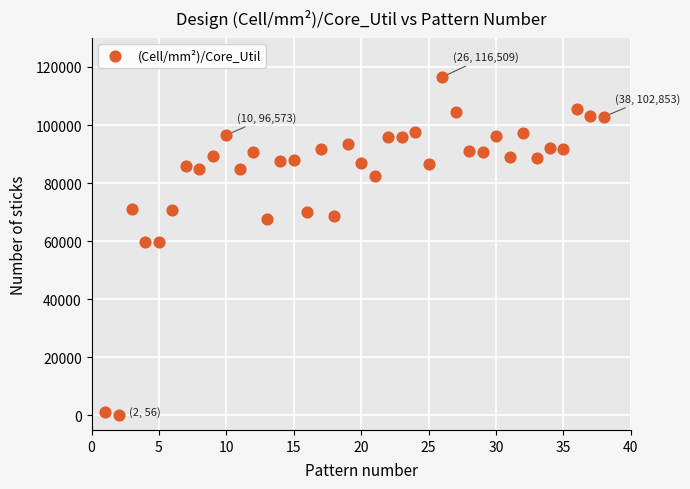

What is the range of X values (max minus min)?

37.0